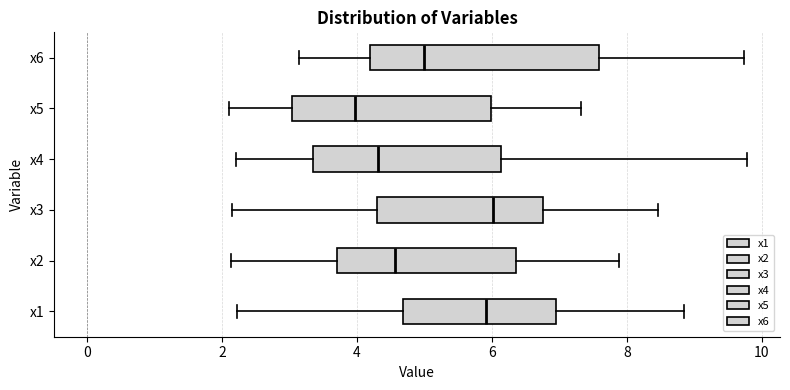

Reading bottom to top, transcribe this box plot: for each box, give where its median line is, the range the box spans, and where its two whiskers end, as read against the x-axis. The values are not printed on the chart, so give them approximately, as read against the axis.

x1: median 6.0, box 4.6 to 7.0, whiskers 2.2 to 8.8
x2: median 4.6, box 3.8 to 6.4, whiskers 2.2 to 7.8
x3: median 6.0, box 4.4 to 6.8, whiskers 2.2 to 8.4
x4: median 4.4, box 3.4 to 6.2, whiskers 2.2 to 9.8
x5: median 4.0, box 3.0 to 6.0, whiskers 2.2 to 7.4
x6: median 5.0, box 4.2 to 7.6, whiskers 3.2 to 9.8